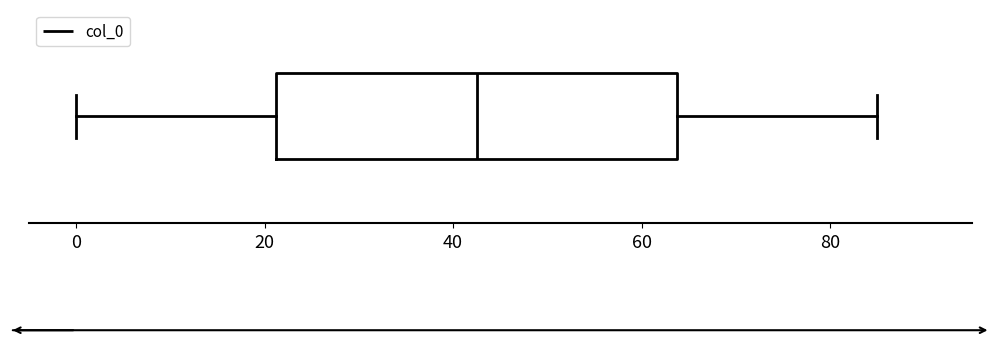

Where is the left edge of the box on the x-axis? The values are not printed on the chart, so give them approximately, as read against the axis.

22